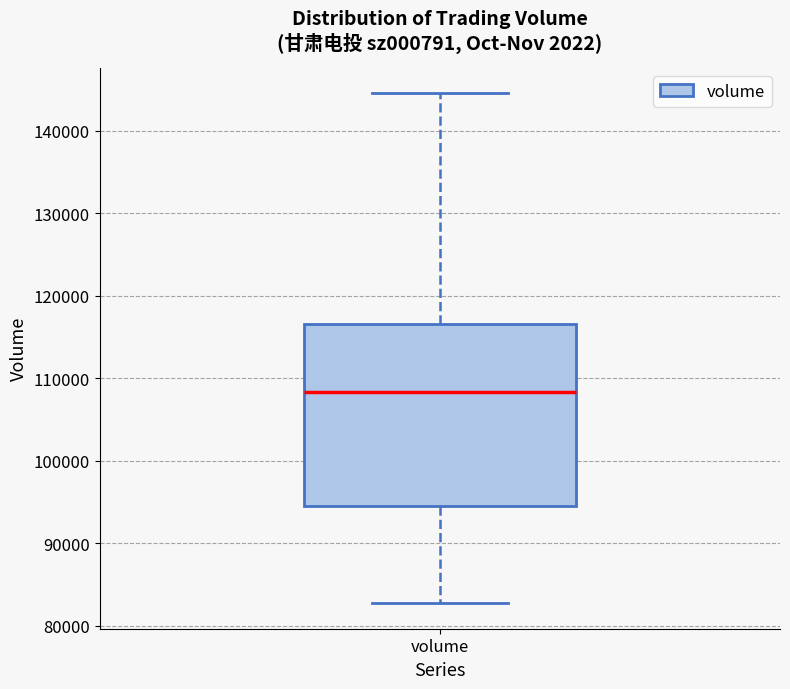

Where does the median line of the box for volume sit on the y-axis? The values are not printed on the chart, so give them approximately, as read against the axis.

108000